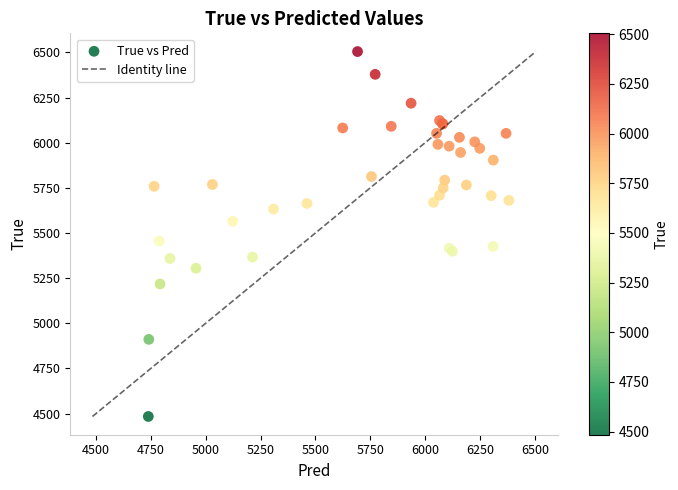

What Y value in the scatter plot is closest to 5494?

5456